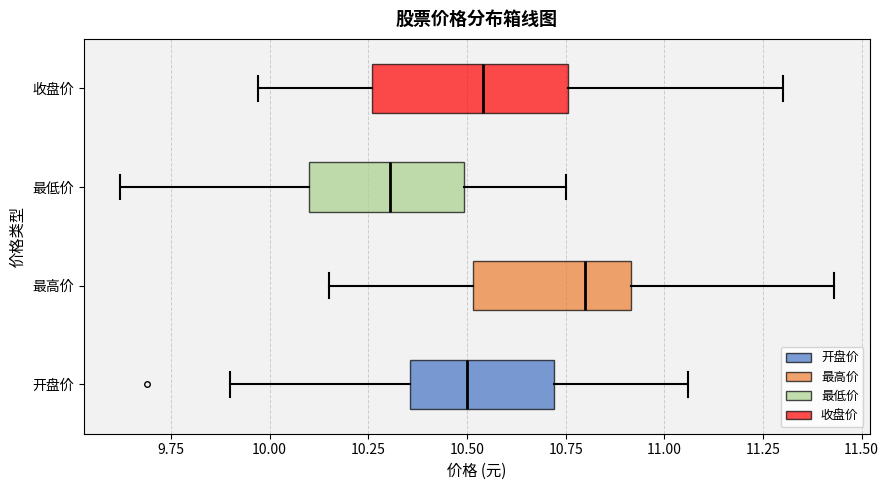

Which box's median line is the furthest to the left?

最低价